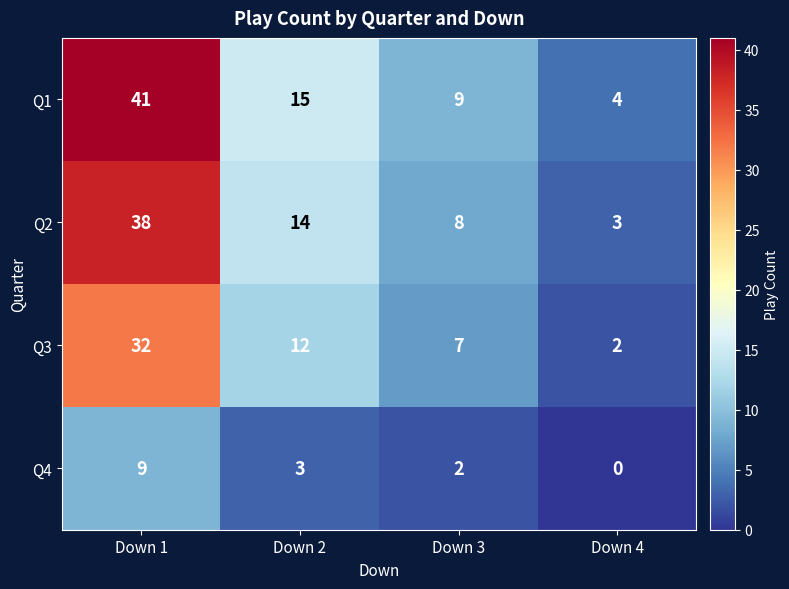

What is the difference between the maximum and minimum values in the Q2 series?

35